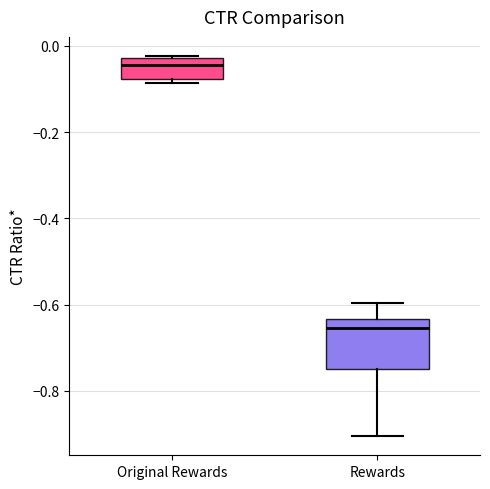

Which box is the tallest, from its lower edge to its upper edge?

Rewards